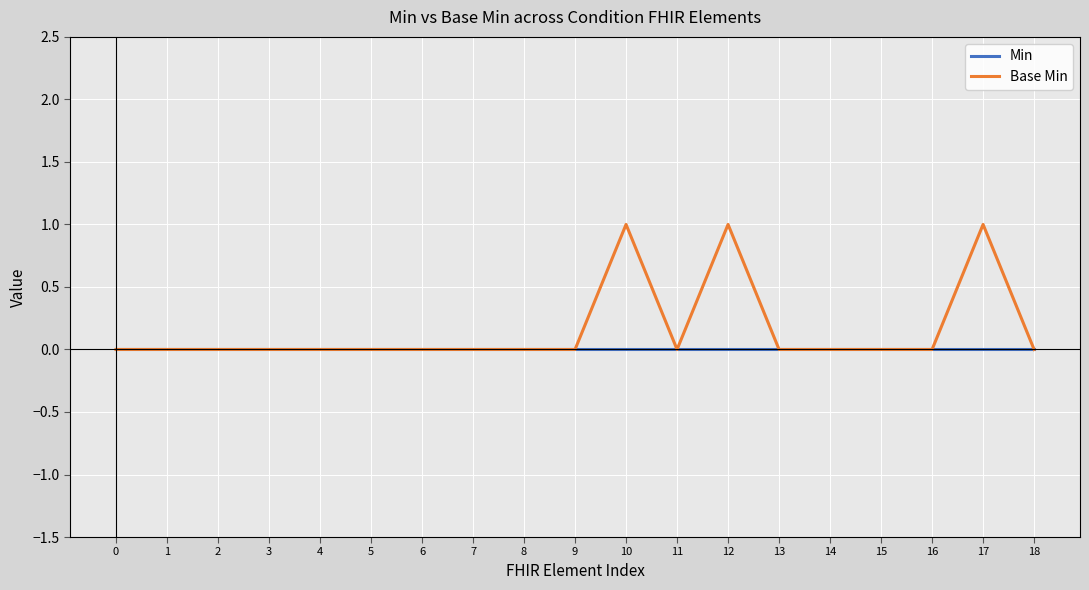

What are all the series names shown in the legend?

Min, Base Min